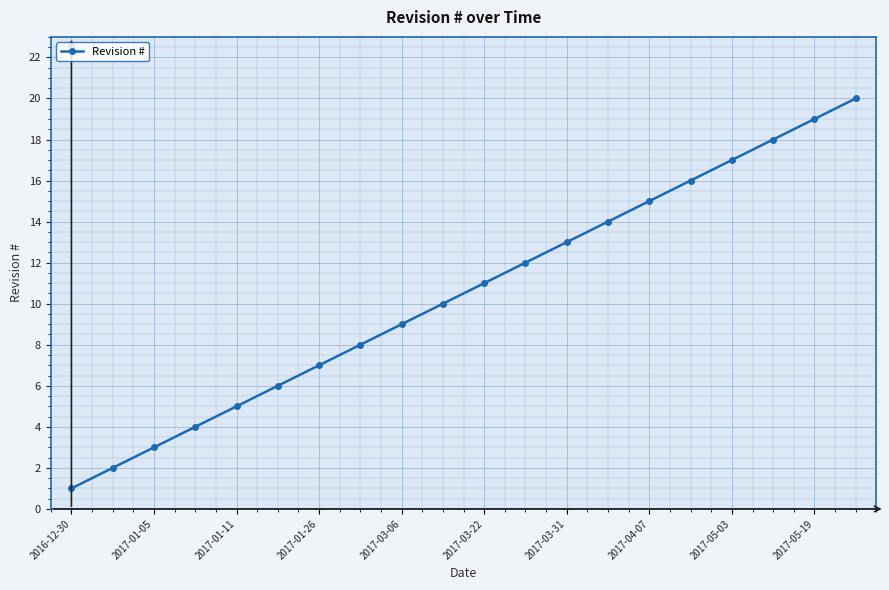

What is the sum of all values?

210